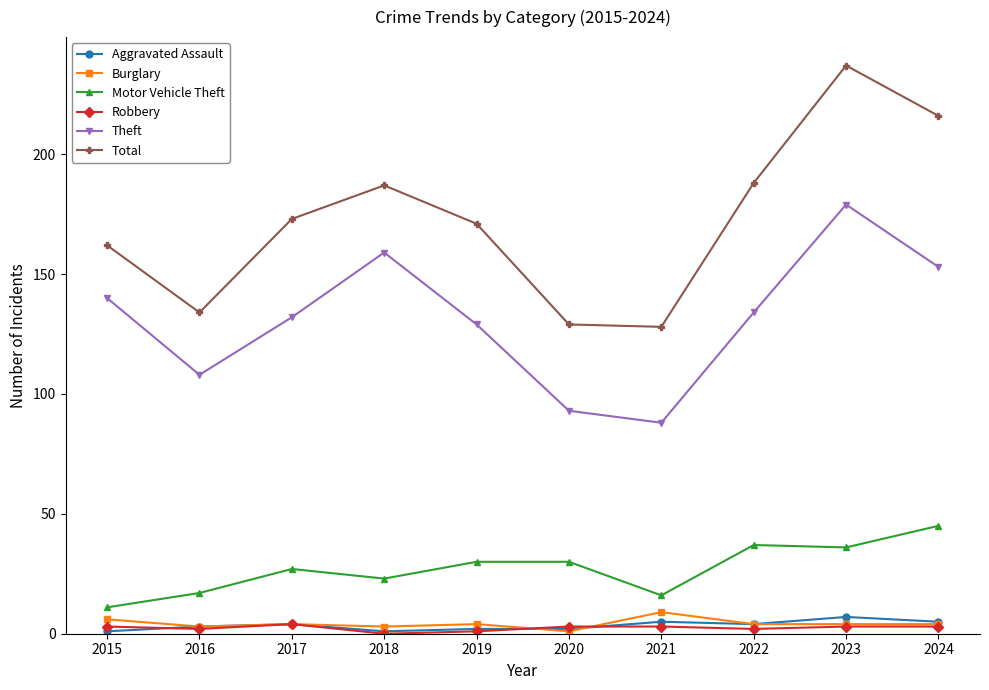

The Motor Vehicle Theft series shows 11 at 2015. True or false?

True